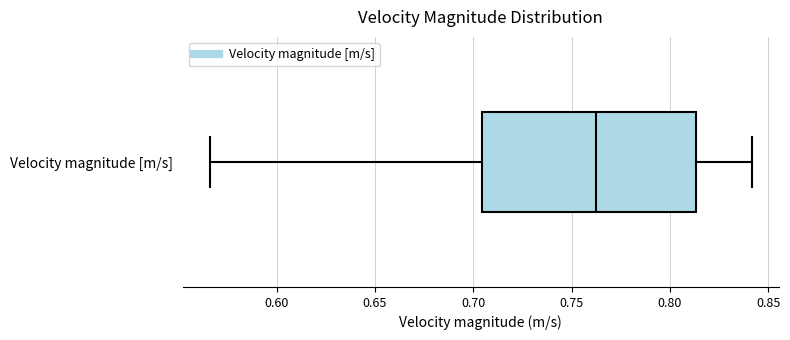

Where is the left edge of the box for Velocity magnitude [m/s] on the x-axis? The values are not printed on the chart, so give them approximately, as read against the axis.

0.705